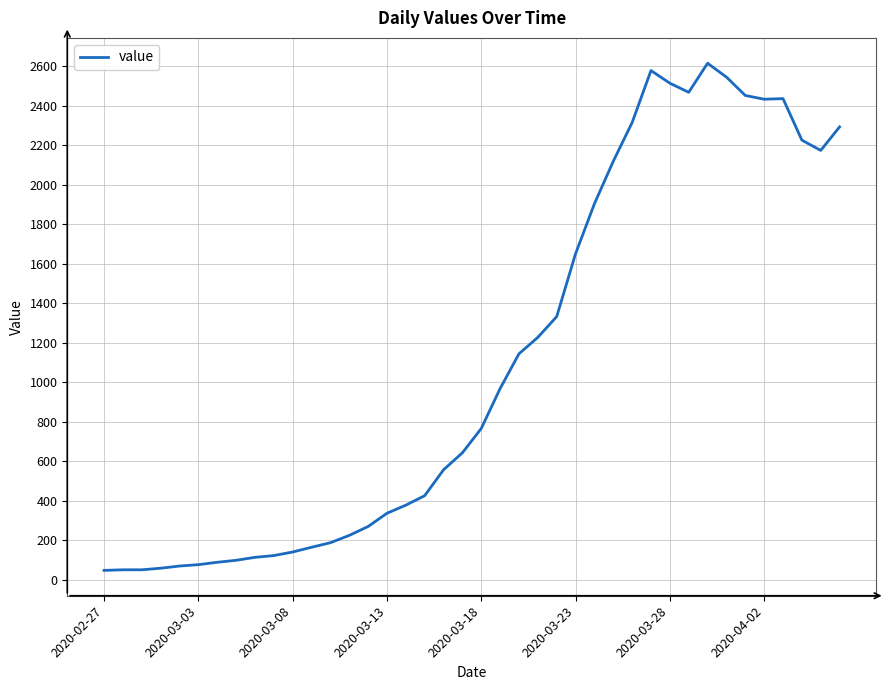

What is the maximum value shown in the chart?

2614